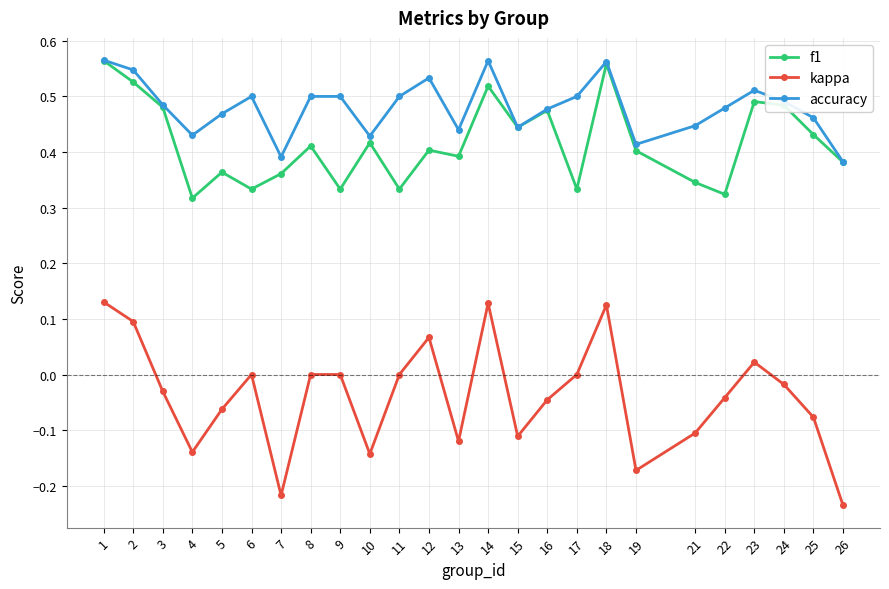

True or false: kappa and accuracy intersect in this chart.

False